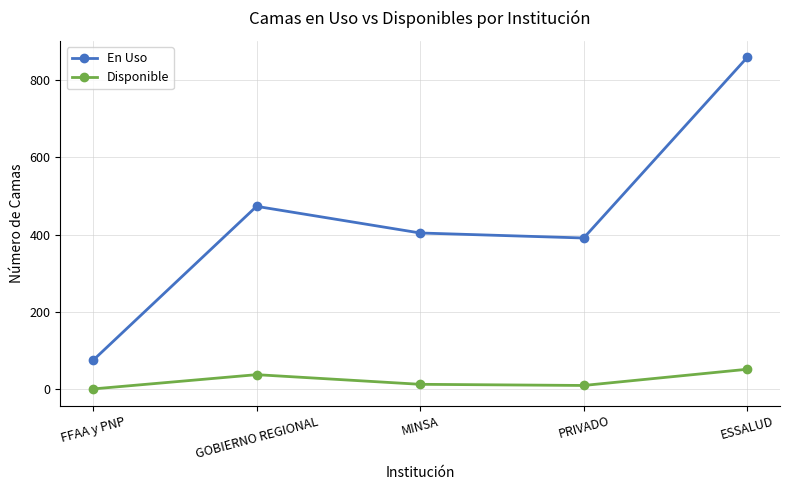

Where is the first local maximum for Disponible?

GOBIERNO REGIONAL